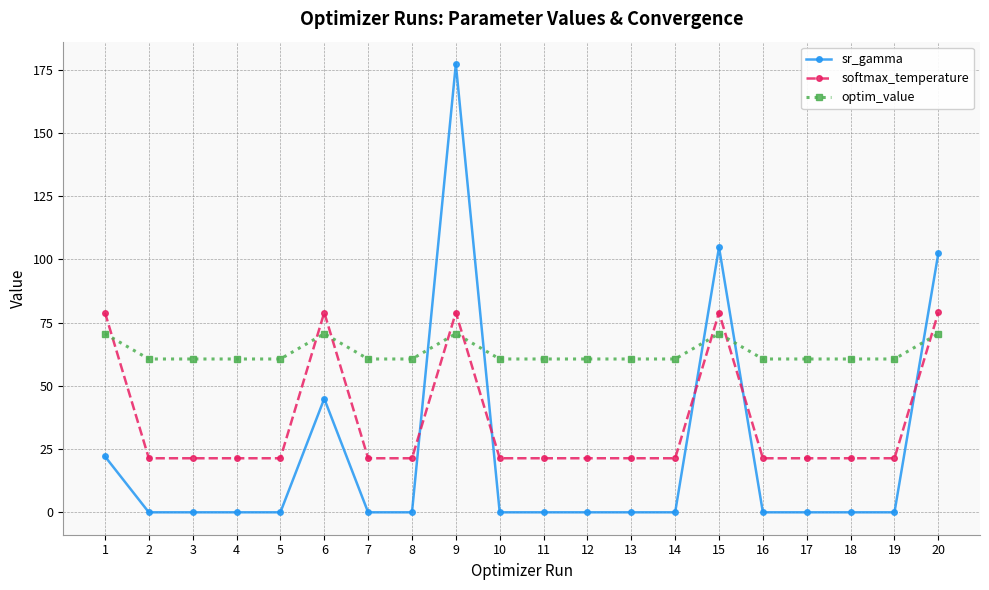

Does the chart display data point markers on the line(s)?

Yes